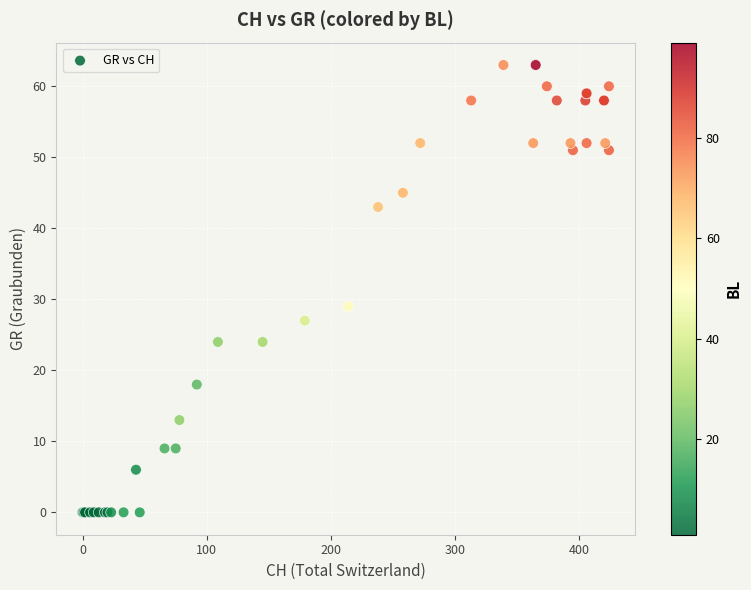

What Y value in the scatter plot is closest to 31?

29